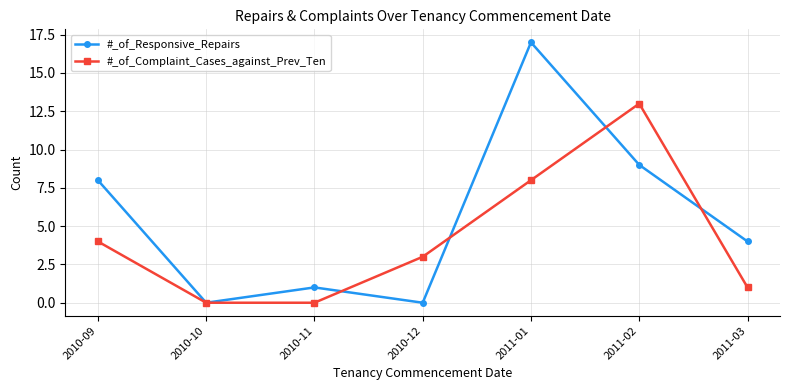

Which series has the widest spread of values?

#_of_Responsive_Repairs